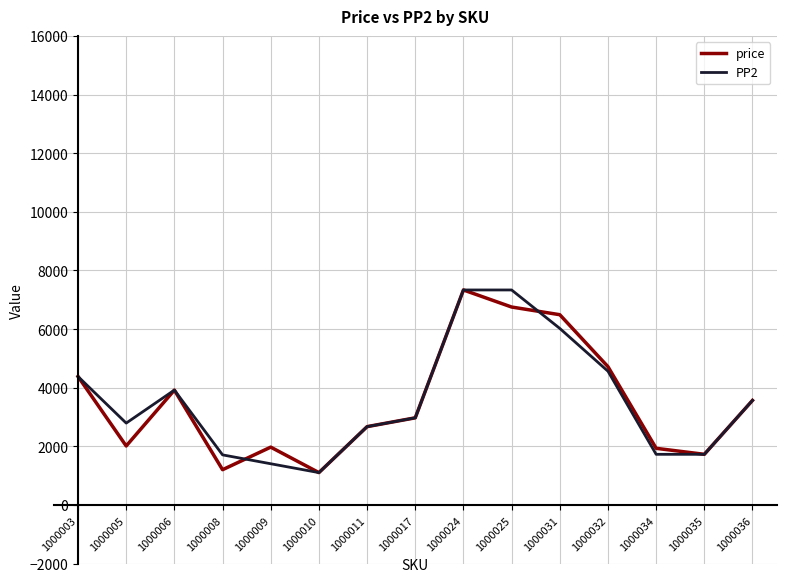

The value of PP2 at 1000034 is 1725. True or false?

True